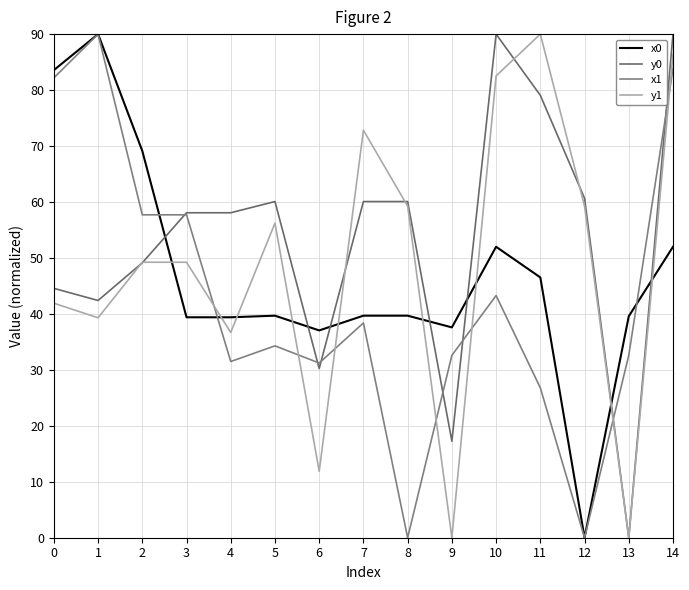

True or false: x1 and y0 cross at least once.

True